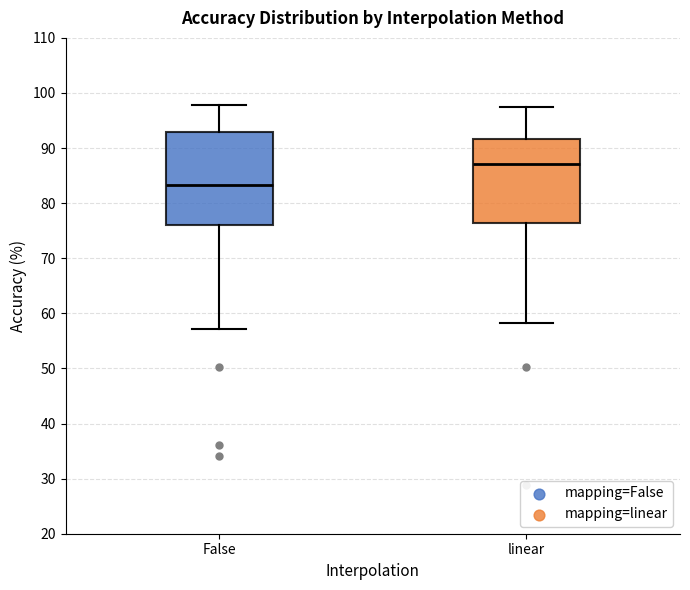

Comparing the boxes themselves (not the whiskers), which one is the tallest?

False